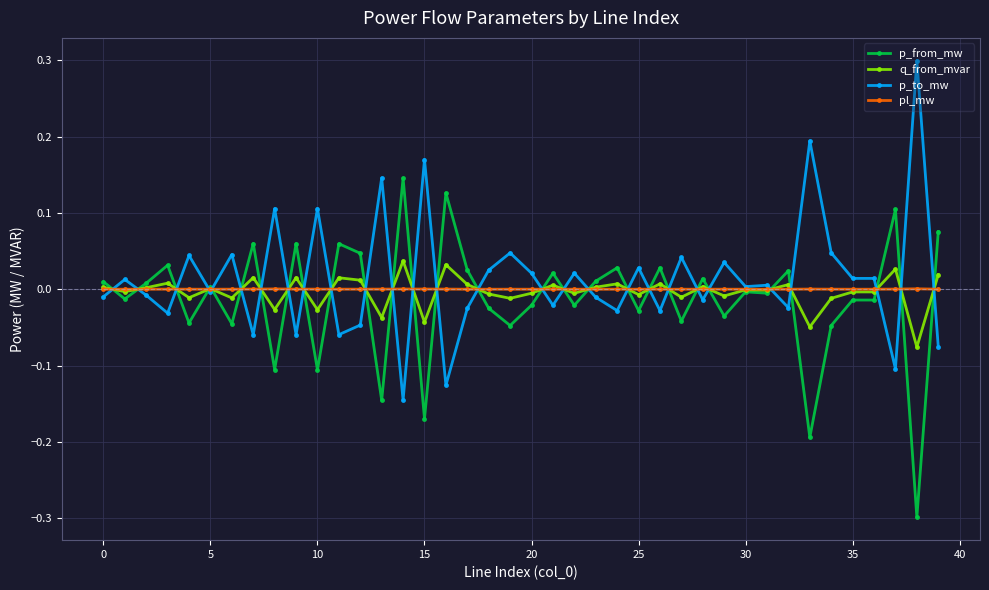

True or false: pl_mw has more than 0 points higher than both neighbors.

True